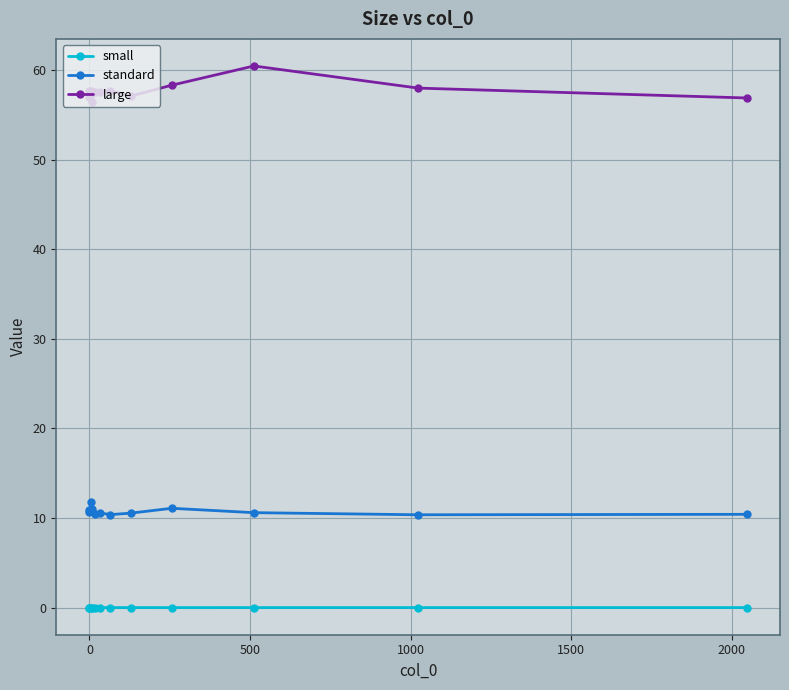

What is the difference between the second highest and second lowest values in the large series?

1.4